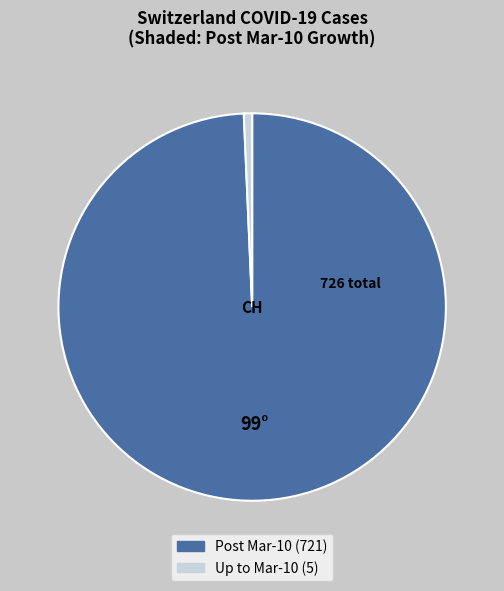

Does any single category account for the majority?

Yes